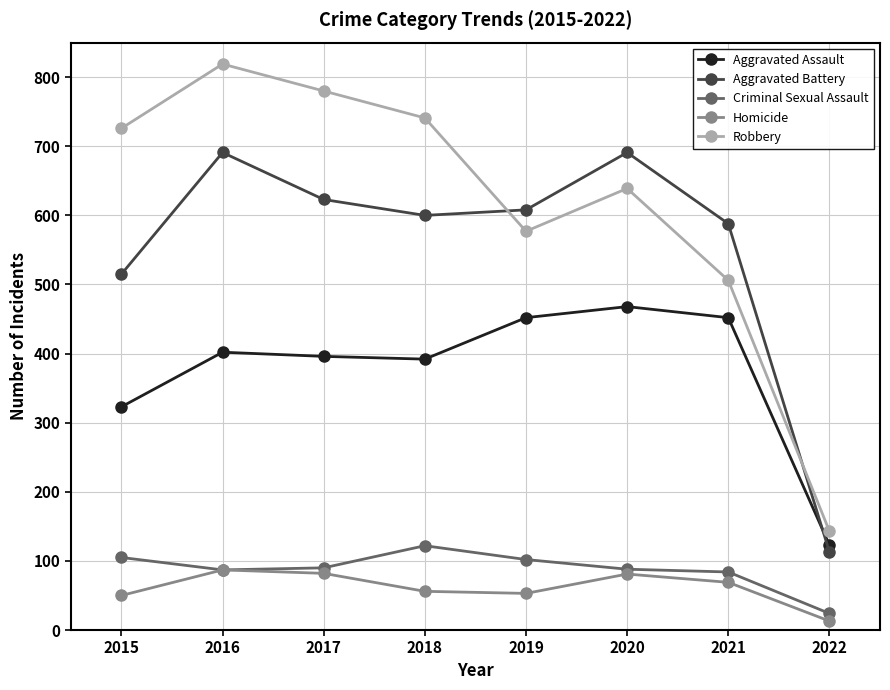

In Aggravated Battery, how many points are higher than both neighbors (excluding endpoints)?

2